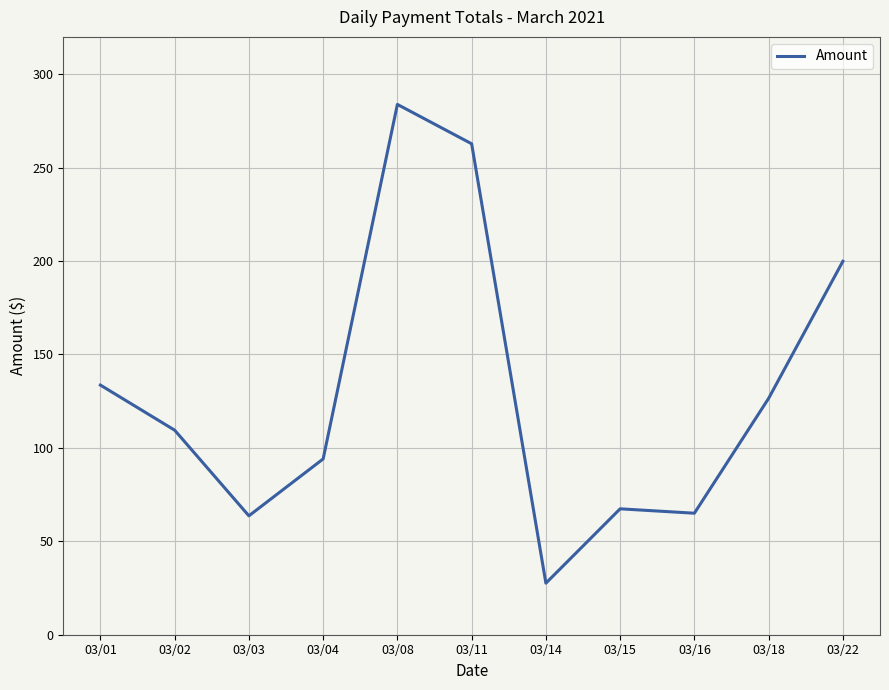

How many values exceed 109?

6